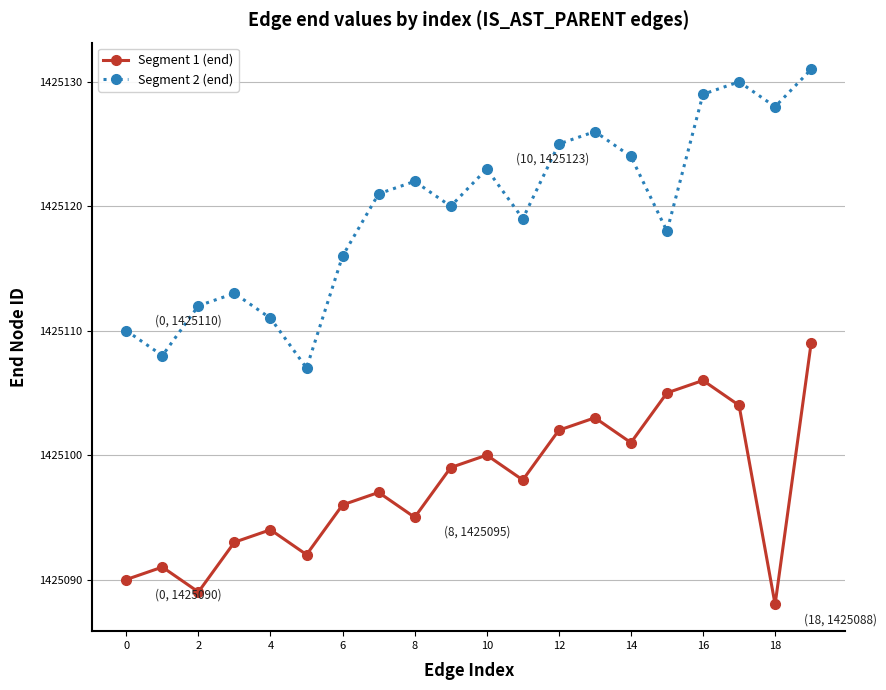

True or false: Segment 1 (end) and Segment 2 (end) cross at least once.

False